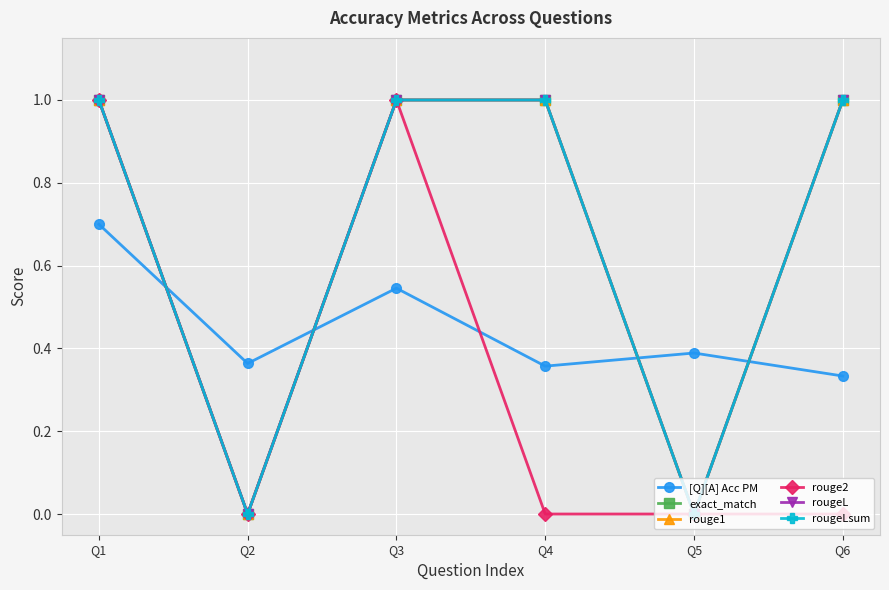

Between which two adjacent categories do rougeLsum and [Q][A] Acc PM first intersect?

Q1 and Q2